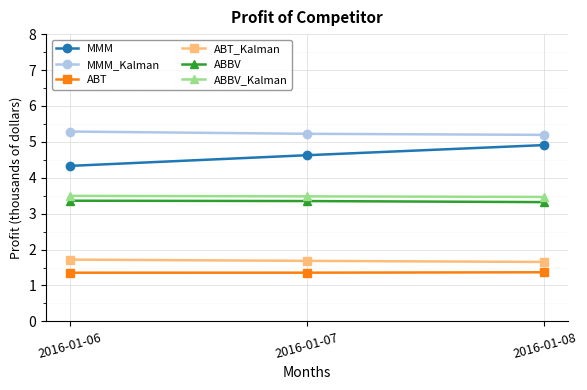

What is the average value of the ABBV series?

3.3